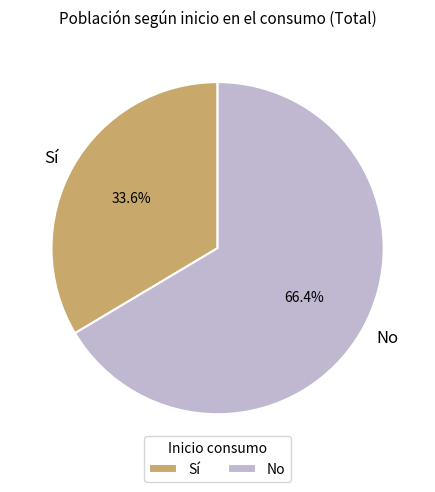

What percentage is the Sí slice, to the nearest percent?

34%